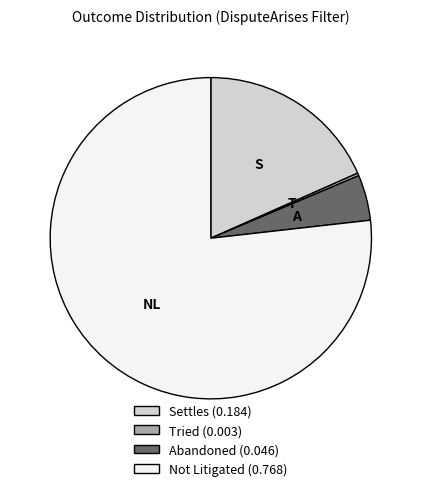

True or false: Not Litigated (0.768) accounts for 69% of the total.

False